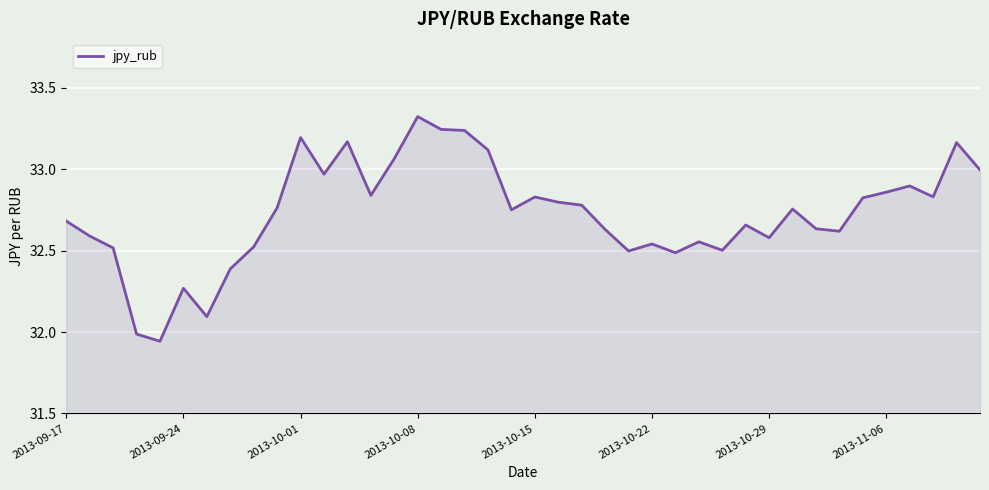

What is the maximum value shown in the chart?

33.3